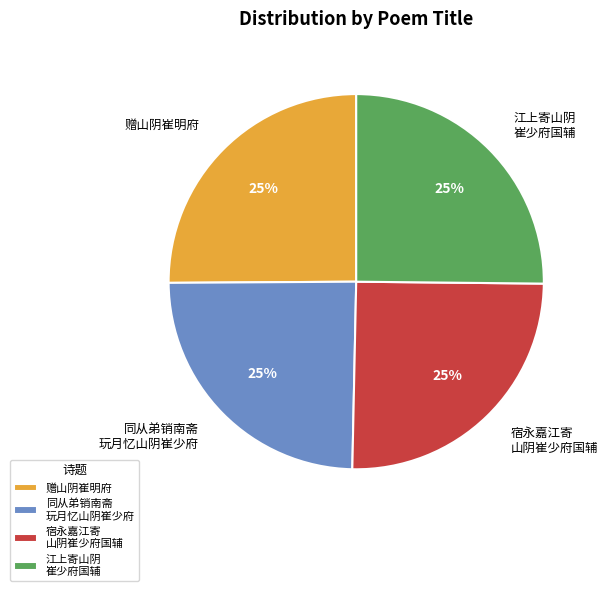

Does any single category account for the majority?

No